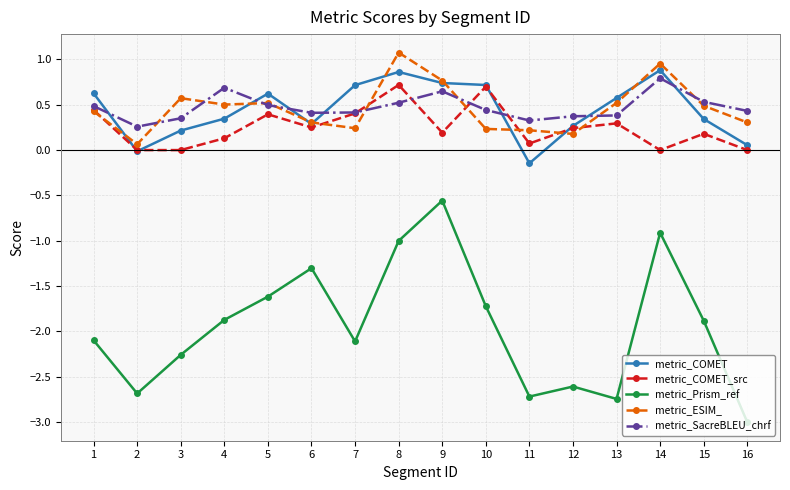

The value of metric_SacreBLEU_chrf at 16 is 0.4. True or false?

True